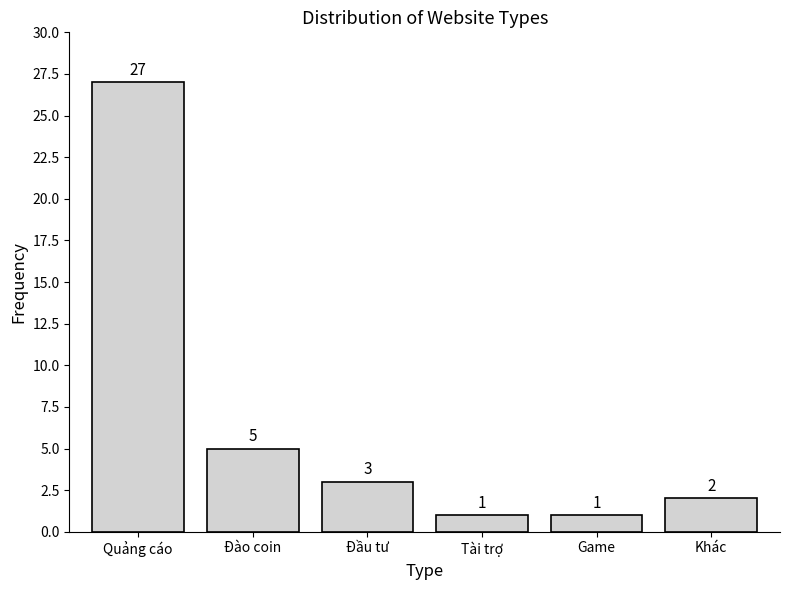

Reading left to right, transcribe all the data shown in this chart.

Quảng cáo=27	Đào coin=5	Đầu tư=3	Tài trợ=1	Game=1	Khác=2